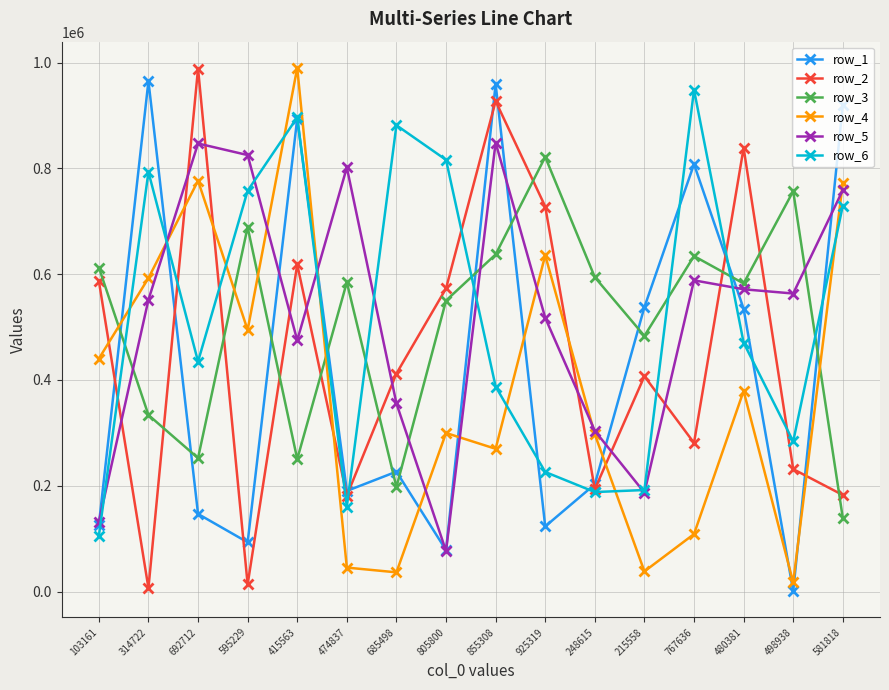

What is the label of the 16th point from the left?

581818